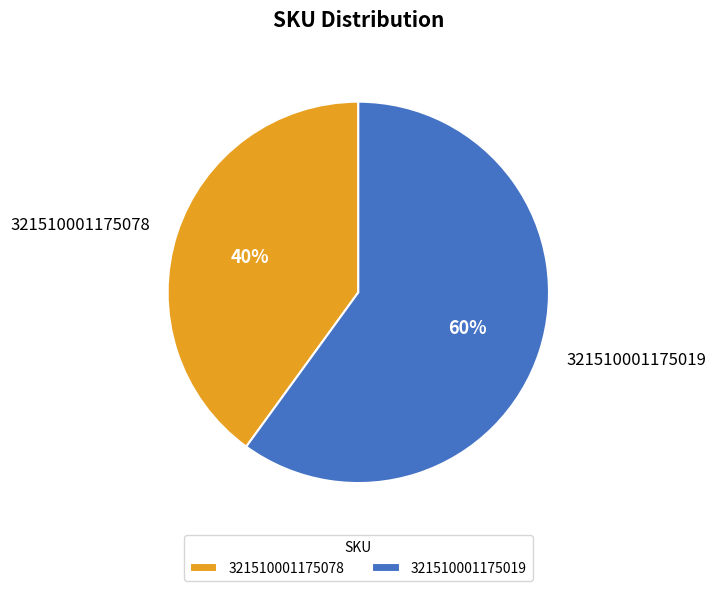

Is it true that 321510001175019 is 50% of the pie?

False